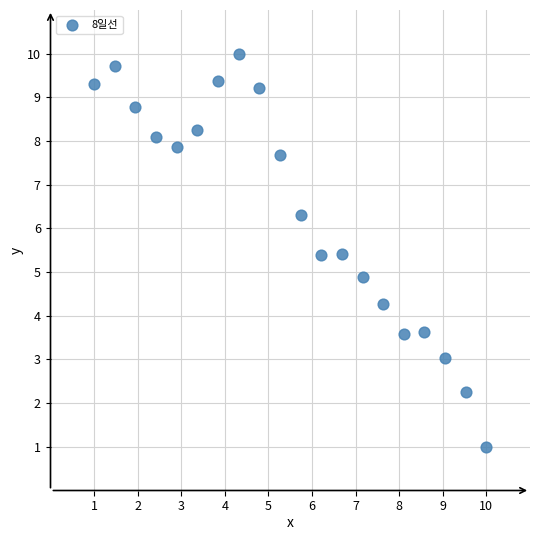

What Y value in the scatter plot is closest to 5?

4.9